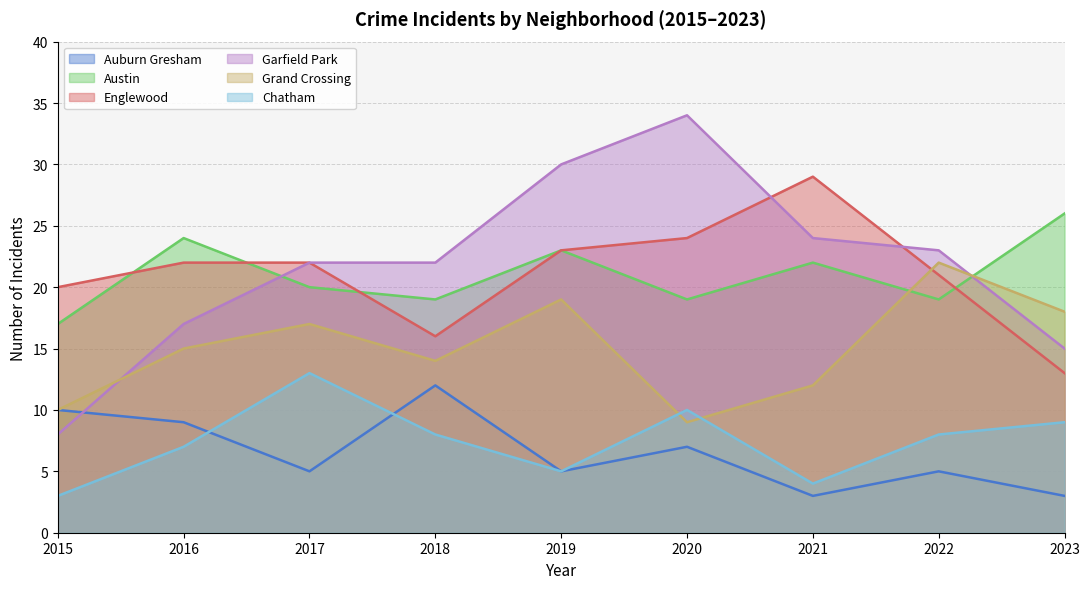

Between 2023 and 2016, which is larger?

2016